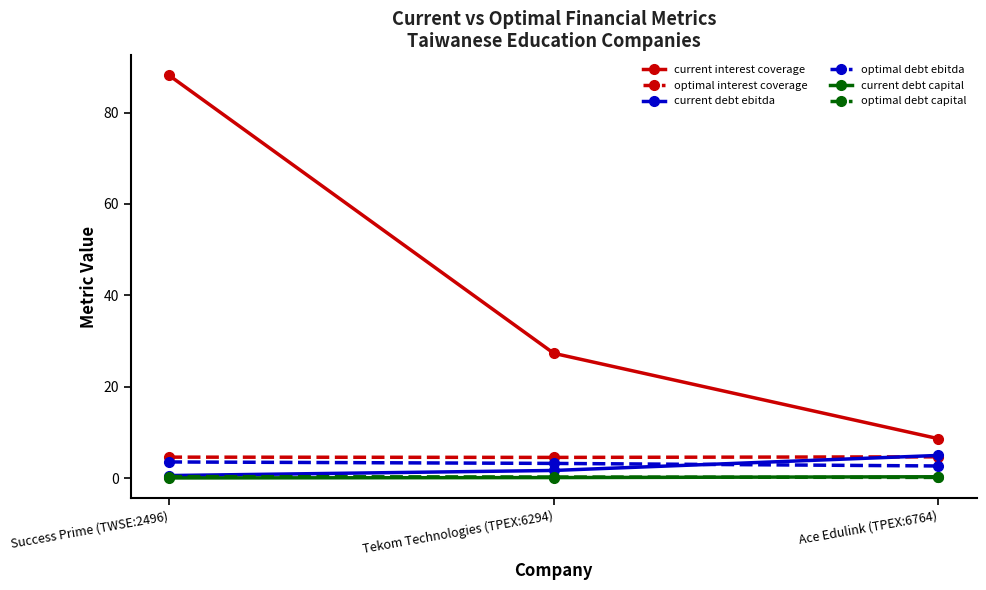

What is the difference between the optimal debt capital values at Tekom Technologies (TPEX:6294) and Success Prime (TWSE:2496)?

0.1